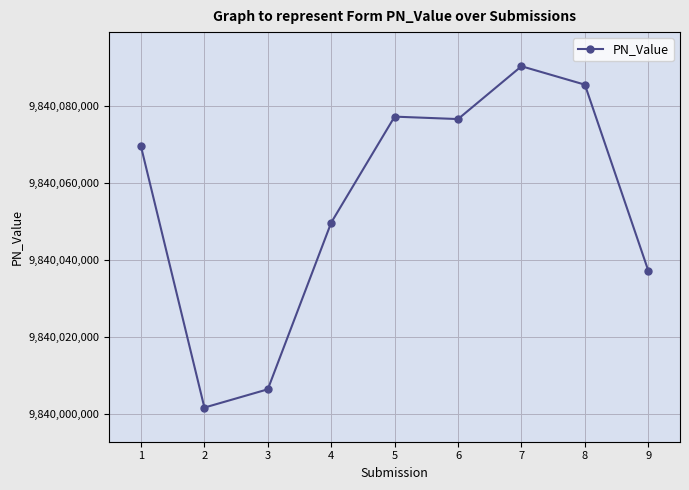

Is it true that the value at 8 is 9840085415?

True